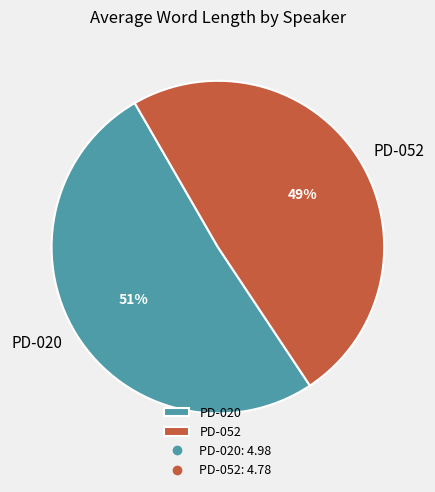

True or false: PD-020 accounts for 51% of the total.

True